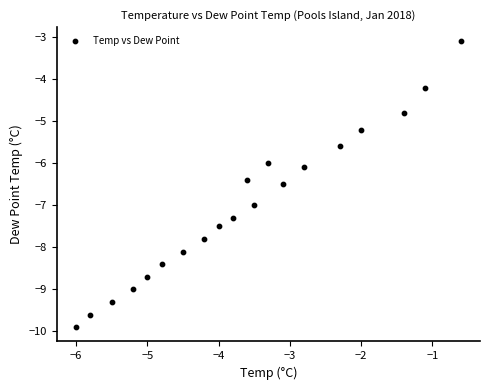

What is the range of X values (max minus min)?

5.4